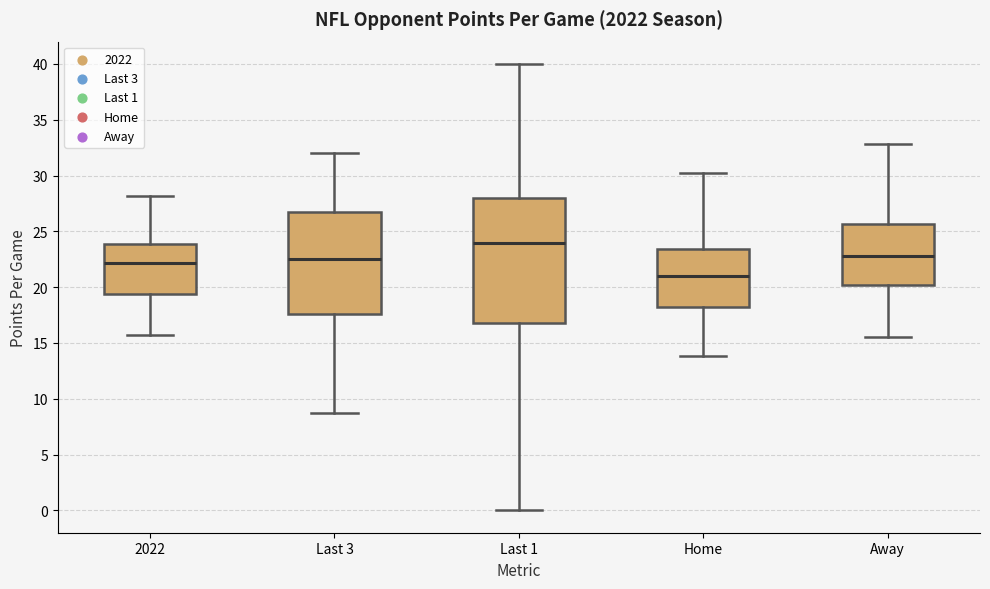

Reading left to right, read every box against the y-axis: the position of its median line, the range the box covers, and the ends of its whiskers. The values are not printed on the chart, so give them approximately, as read against the axis.

2022: median 22.0, box 19.5 to 24.0, whiskers 15.5 to 28.0
Last 3: median 22.5, box 17.5 to 26.5, whiskers 8.5 to 32.0
Last 1: median 24.0, box 17.0 to 28.0, whiskers 0.0 to 40.0
Home: median 21.0, box 18.0 to 23.5, whiskers 14.0 to 30.0
Away: median 23.0, box 20.0 to 25.5, whiskers 15.5 to 33.0